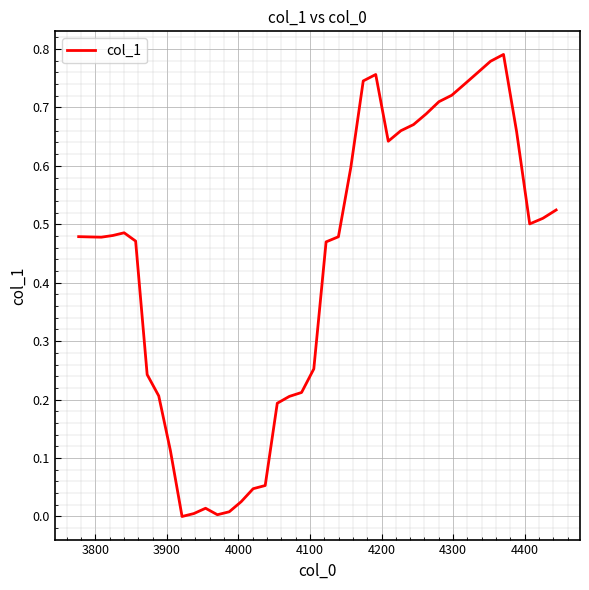

Does the chart have visible grid lines?

Yes